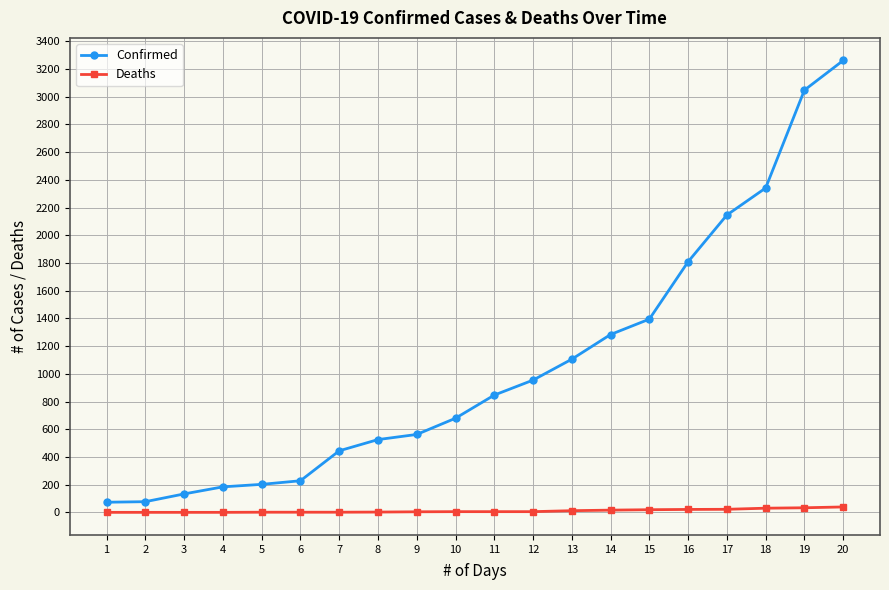

Between 16 and 19, which series saw the biggest shift?

Confirmed